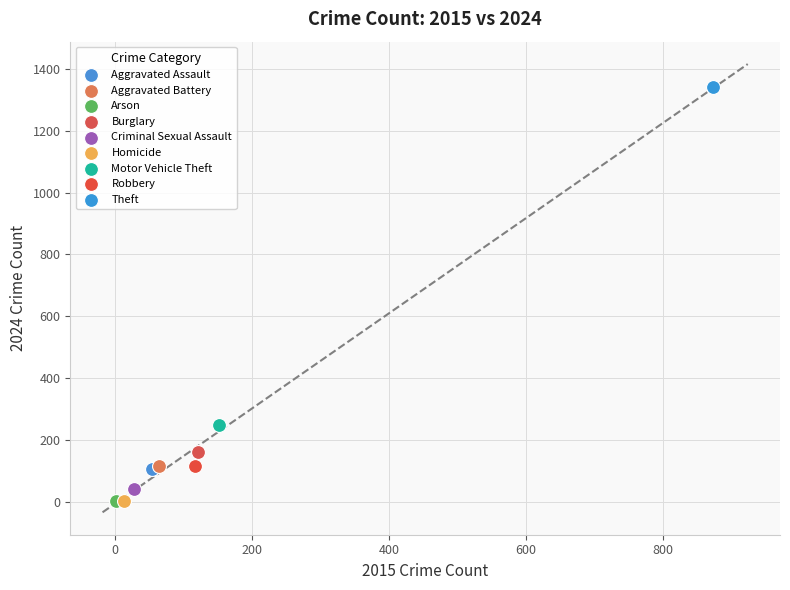

What are all the series names shown in the legend?

Aggravated Assault, Aggravated Battery, Arson, Burglary, Criminal Sexual Assault, Homicide, Motor Vehicle Theft, Robbery, Theft